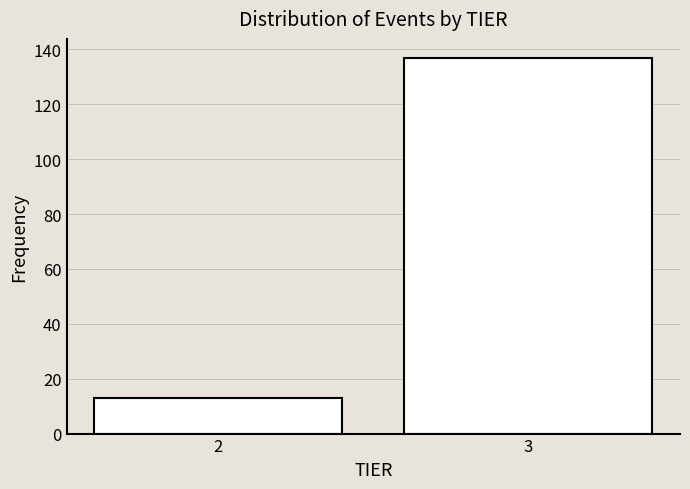

Reading left to right, what are all the values shown in this chart?

13	137